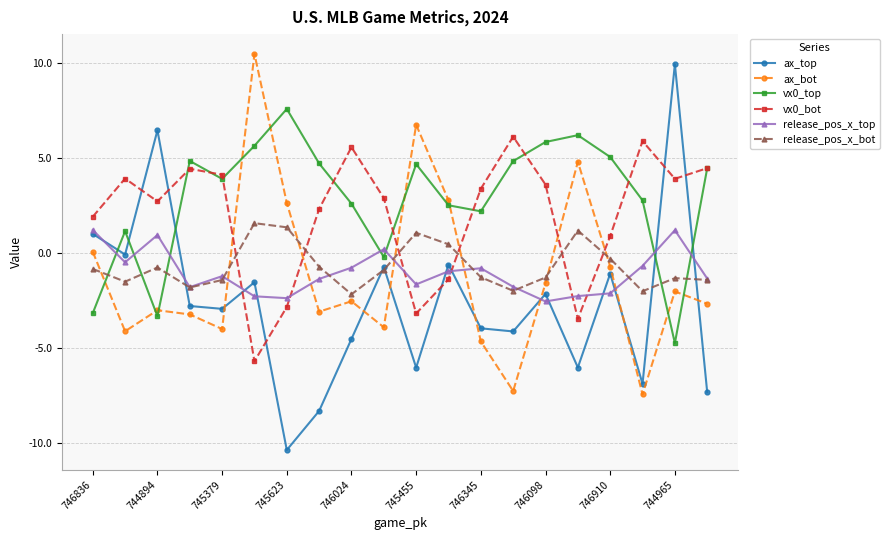

How many interior local valleys does the ax_bot series have?

6